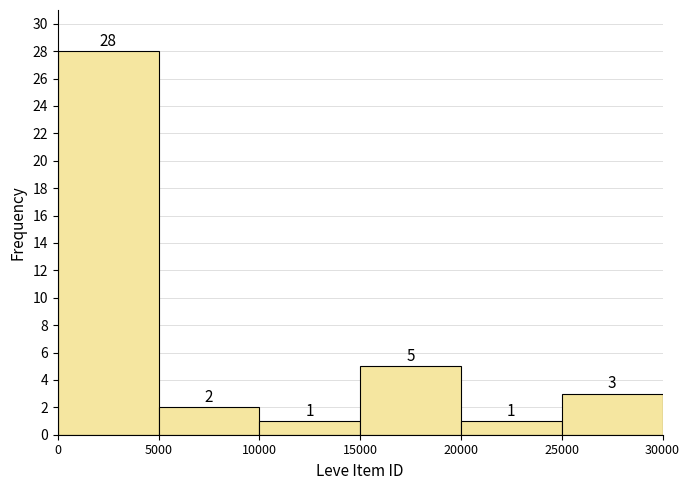

How tall is the bar that spans 5000 to 10000 on the x-axis?

2